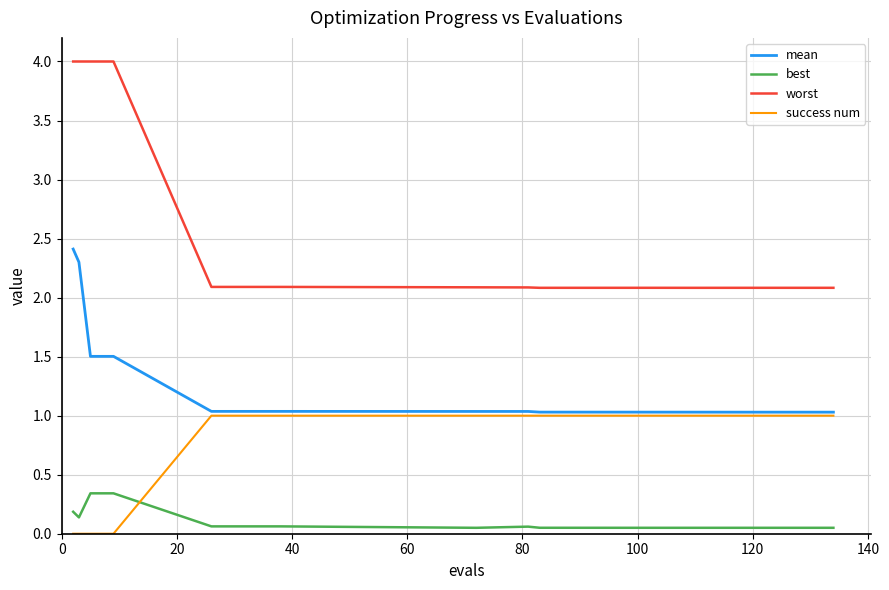

True or false: worst and mean intersect in this chart.

False